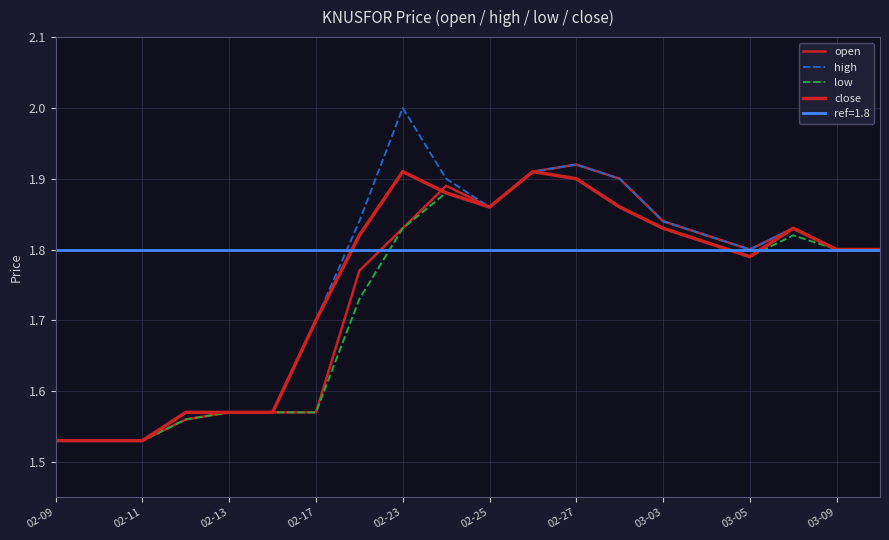

At which category is the sum across all series the highest?

11